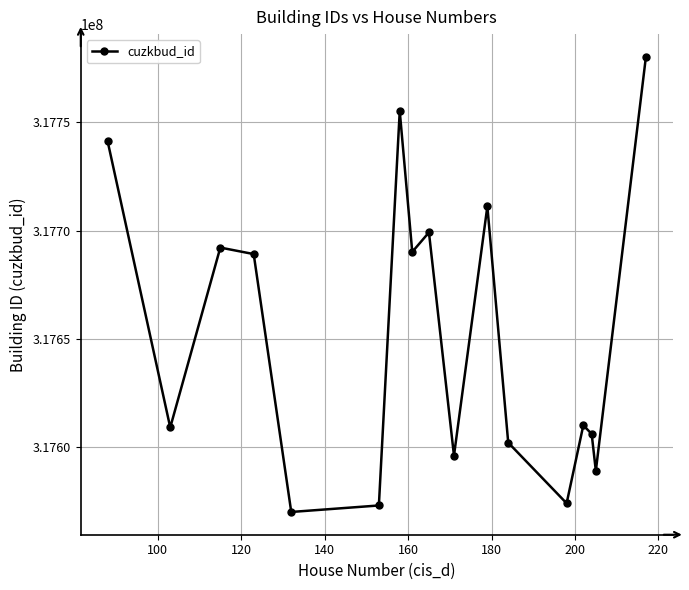

What is the maximum value shown in the chart?

317780208